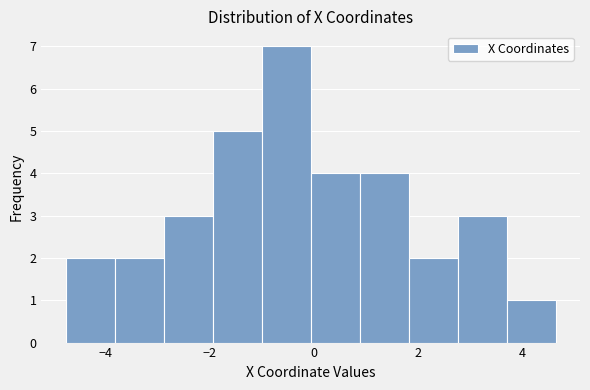

What is the height of the bar covering 1.8 to 2.8 on the x-axis? Neither the bar edges nor the heights are printed on the chart, so give them approximately, as read against the axes.

2